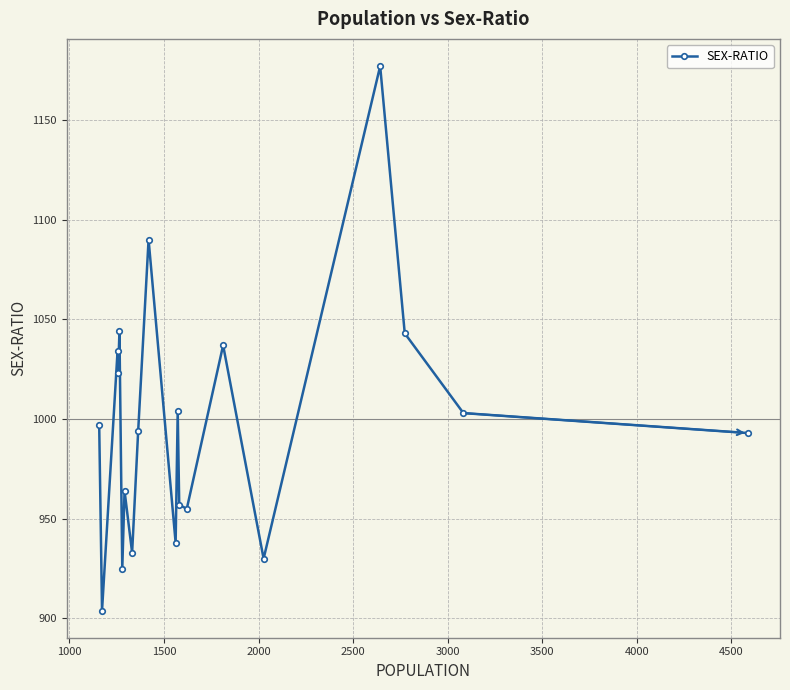

What is the value of the 15th point from the left?

1037